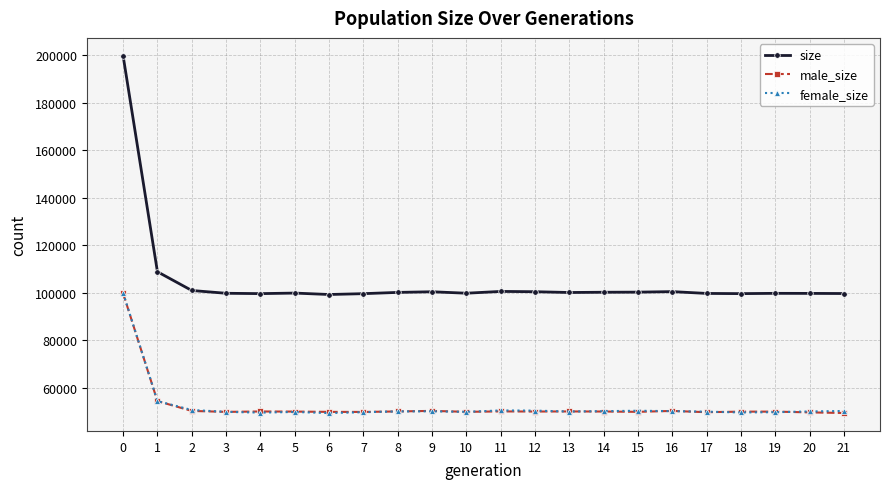

True or false: size and male_size cross at least once.

False